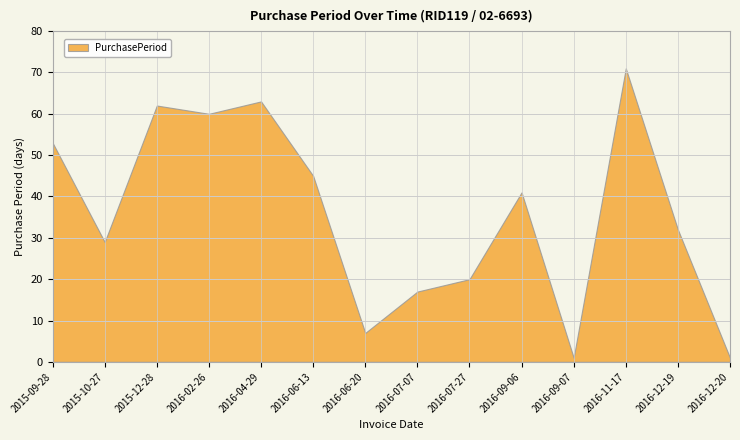

What is the sum of the values at 2016-07-07 and 2016-06-13?

62